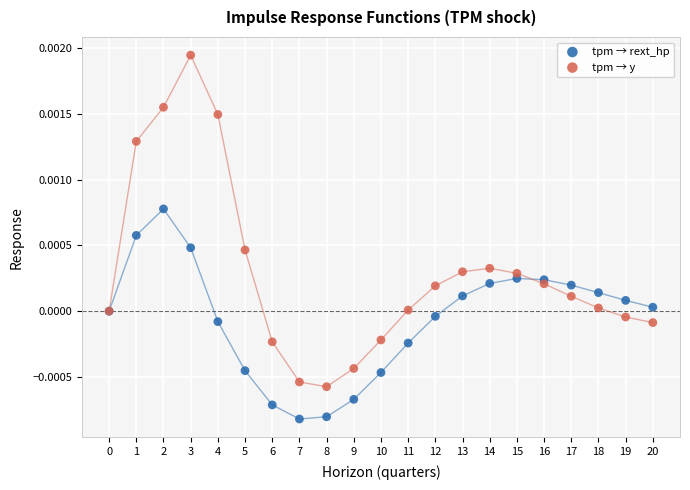

Which series reaches the minimum Y coordinate?

tpm → rext_hp